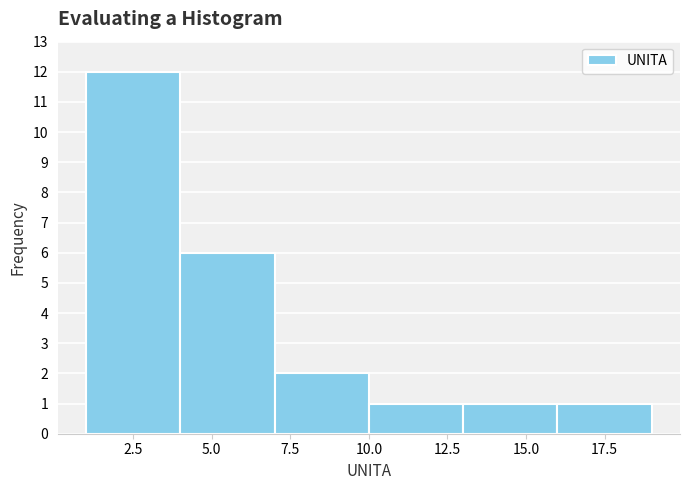

Over which range of the x-axis is the bar tallest?

1 to 4